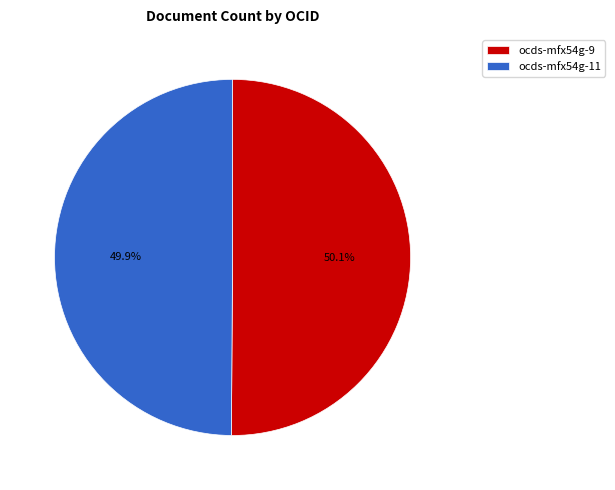

Count the number of slices in the pie.

2